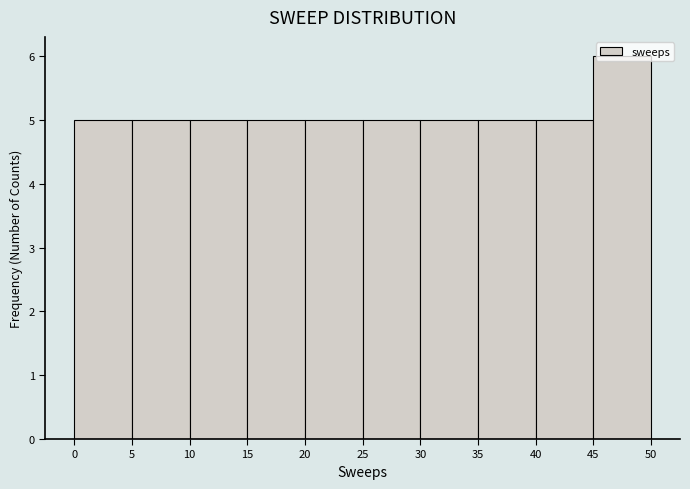

Reading left to right, transcribe this chart: for each bar, give the range it covers on the x-axis and its height. The values are not printed on the chart, so give them approximately, as read against the axis.

0 to 5: 5
5 to 10: 5
10 to 15: 5
15 to 20: 5
20 to 25: 5
25 to 30: 5
30 to 35: 5
35 to 40: 5
40 to 45: 5
45 to 50: 6